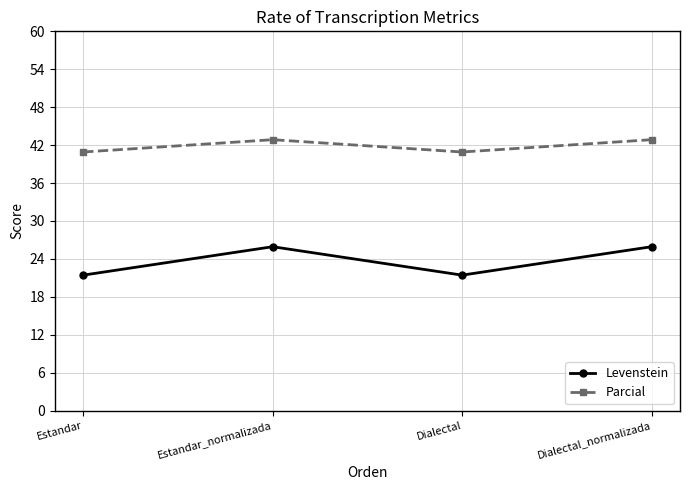

True or false: Levenstein and Parcial cross at least once.

False